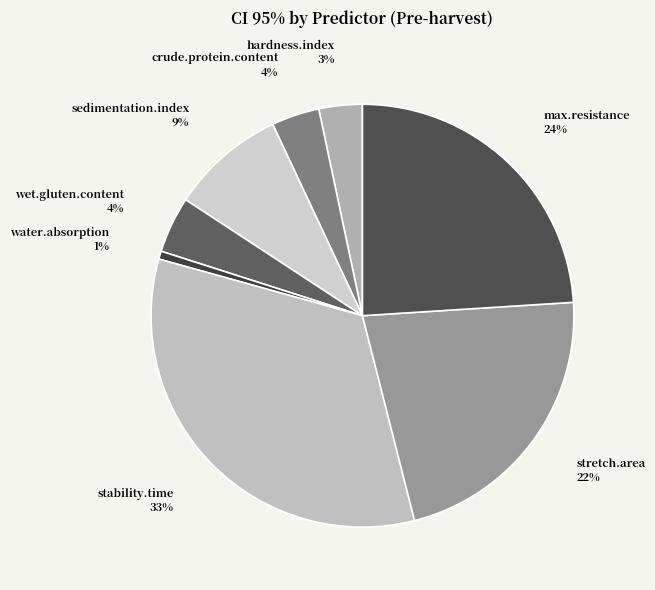

To the nearest percent, what percentage of the pie is crude.protein.content?

4%